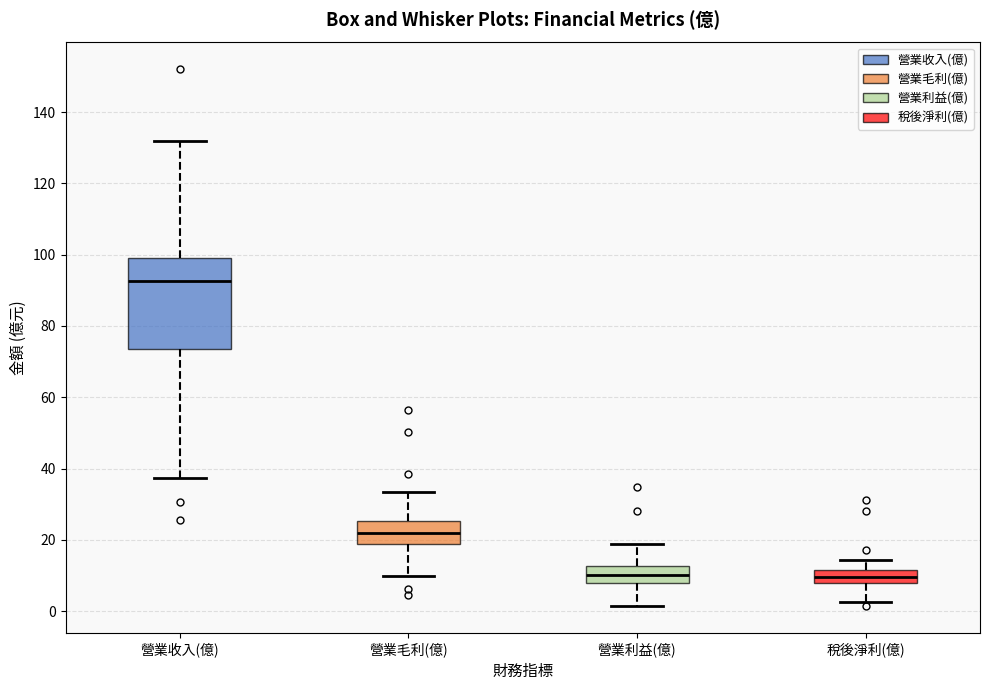

Reading left to right, transcribe this box plot: for each box, give where its median line is, the range the box spans, and where its two whiskers end, as read against the y-axis. The values are not printed on the chart, so give them approximately, as read against the axis.

營業收入(億): median 92, box 74 to 100, whiskers 38 to 132
營業毛利(億): median 22, box 18 to 26, whiskers 10 to 34
營業利益(億): median 10, box 8 to 12, whiskers 2 to 18
稅後淨利(億): median 10, box 8 to 12, whiskers 2 to 14